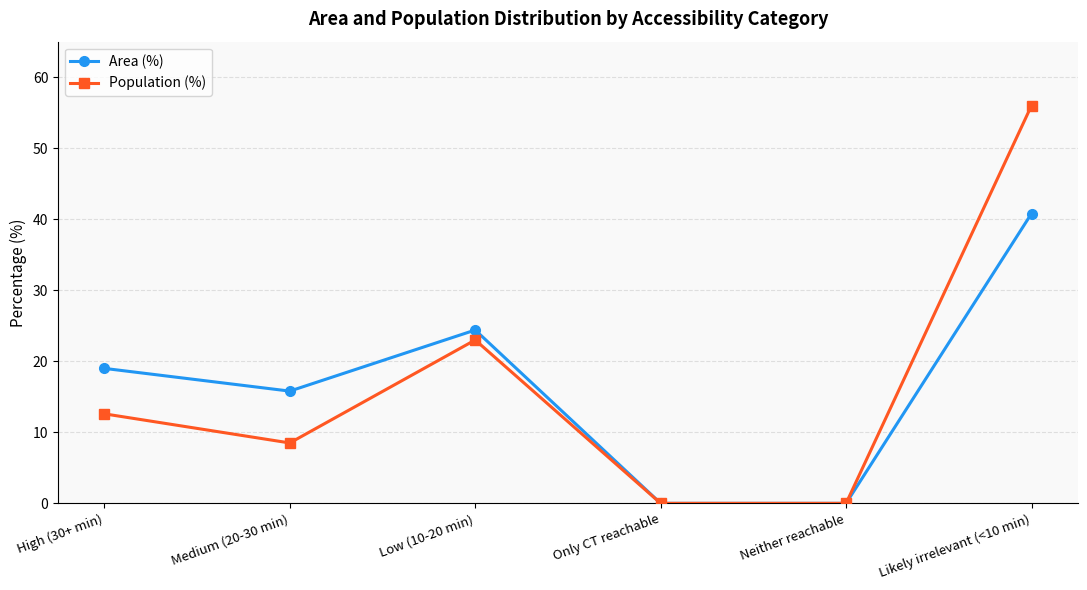

At which label is Area (%) closest to 20?

High (30+ min)